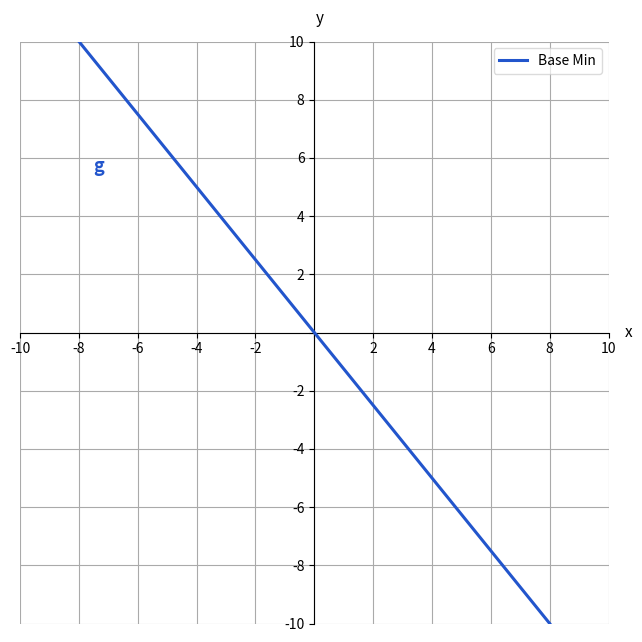

Count the number of data series in this chart.

1